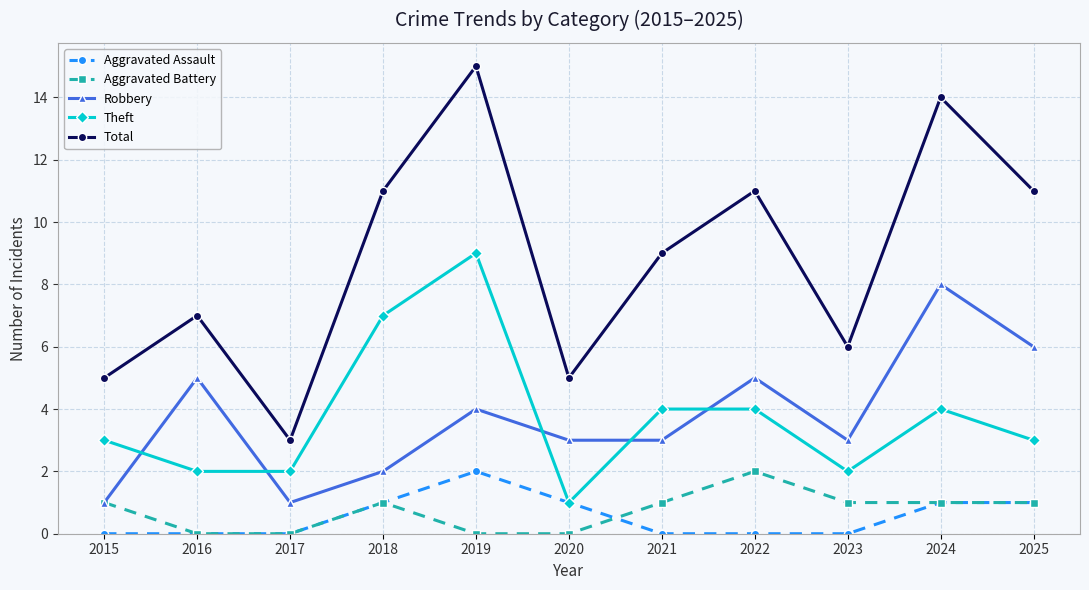

What is the spread (max minus min) of values at 2019?

15